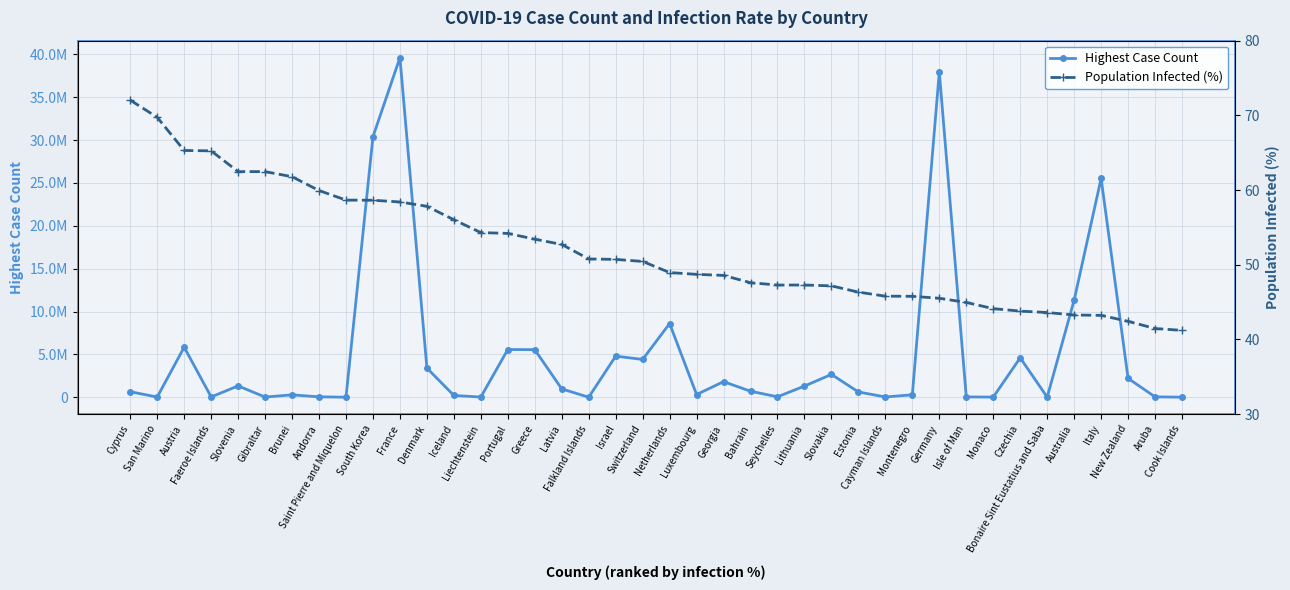

Is this an area chart (filled region under the line)?

No